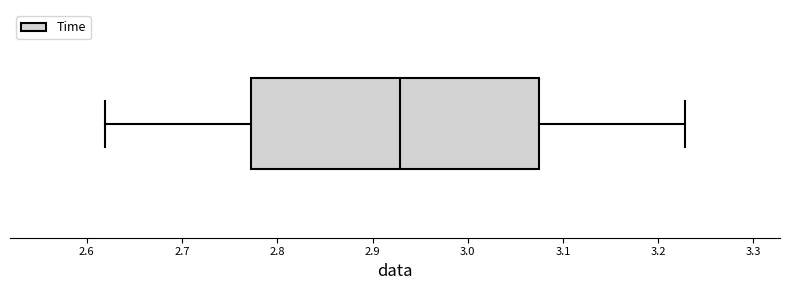

Where does the median line of the box sit on the x-axis? The values are not printed on the chart, so give them approximately, as read against the axis.

2.93